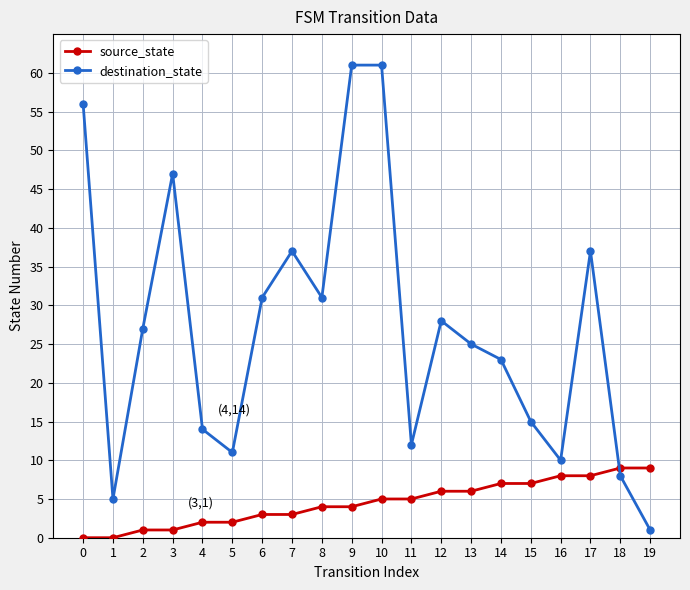

True or false: source_state and destination_state intersect in this chart.

True